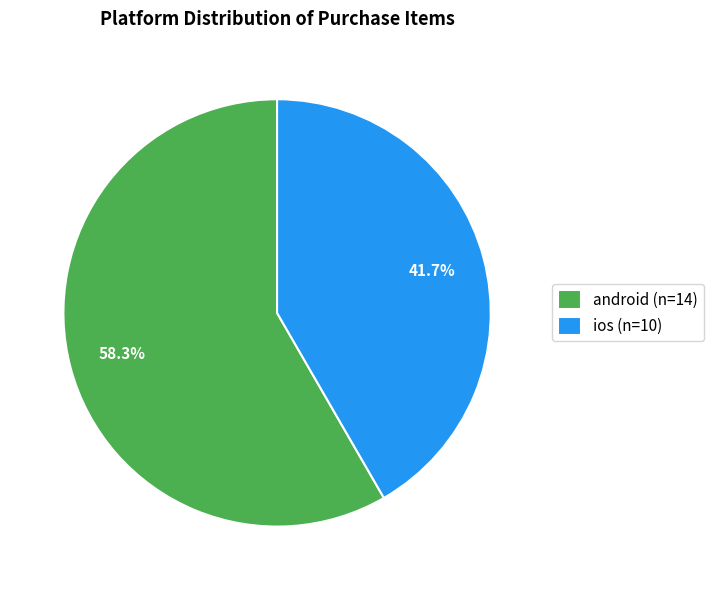

How many slices are in this pie chart?

2